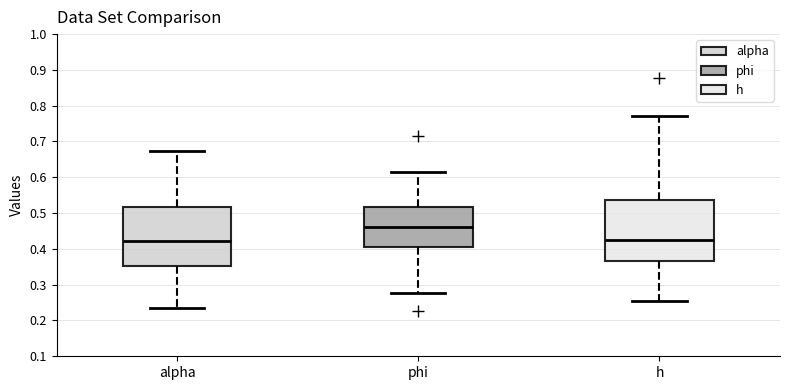

Where does the median line of the box for alpha sit on the y-axis? The values are not printed on the chart, so give them approximately, as read against the axis.

0.42